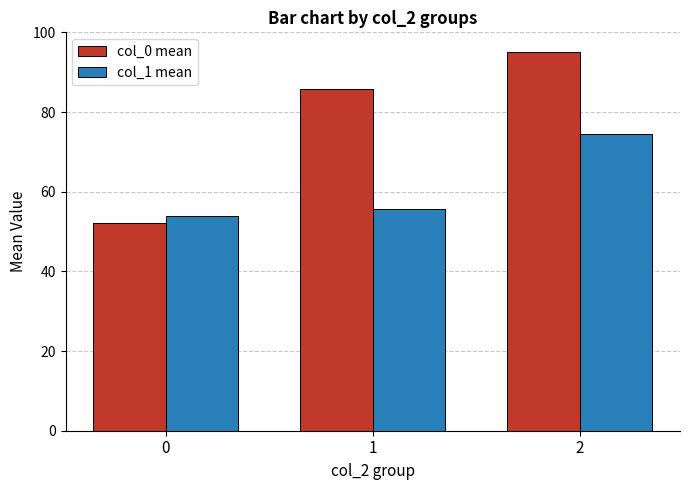

List the series in order of their overall mean, highest first.

col_0 mean, col_1 mean